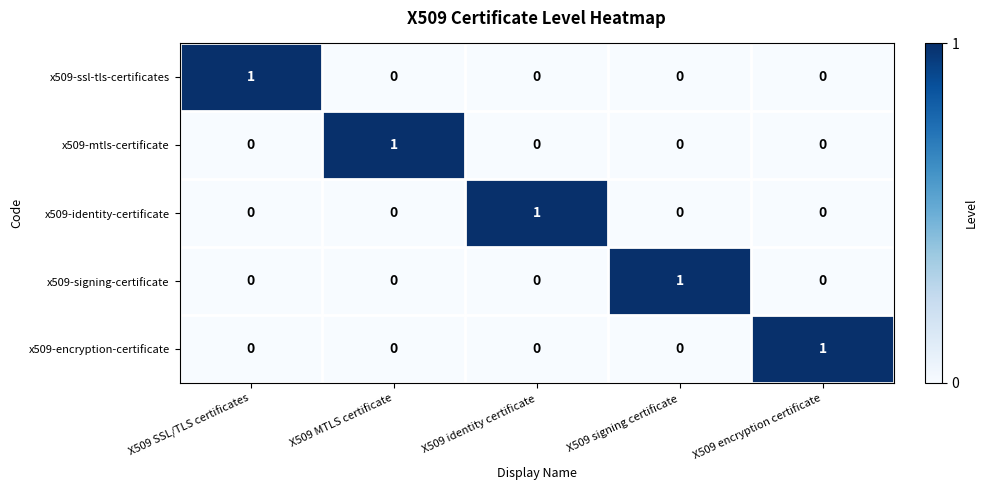

True or false: x509-ssl-tls-certificates has a value of -1 at X509 signing certificate.

False